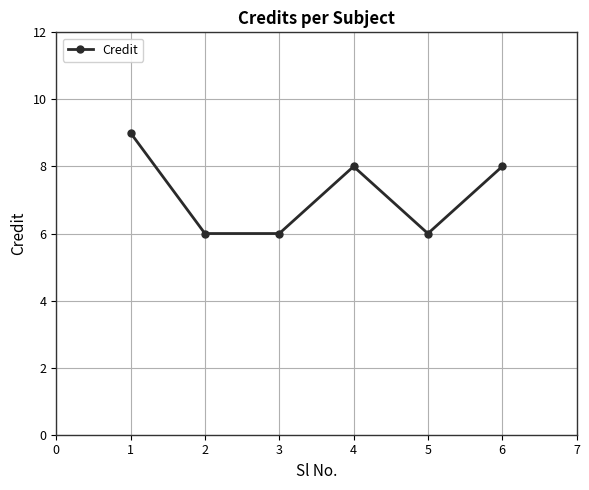

How many lines are shown in the chart?

1